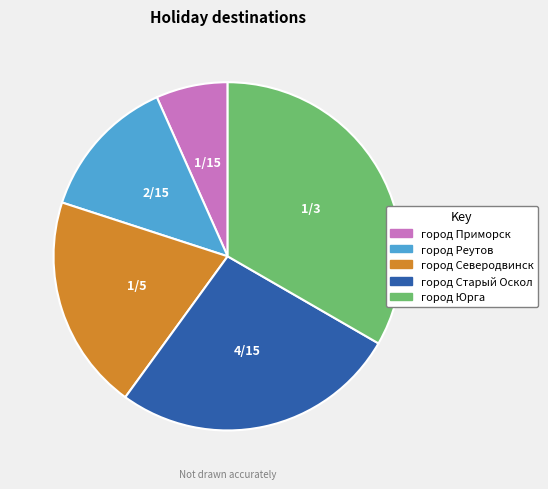

What is the largest slice in the pie chart?

город Юрга